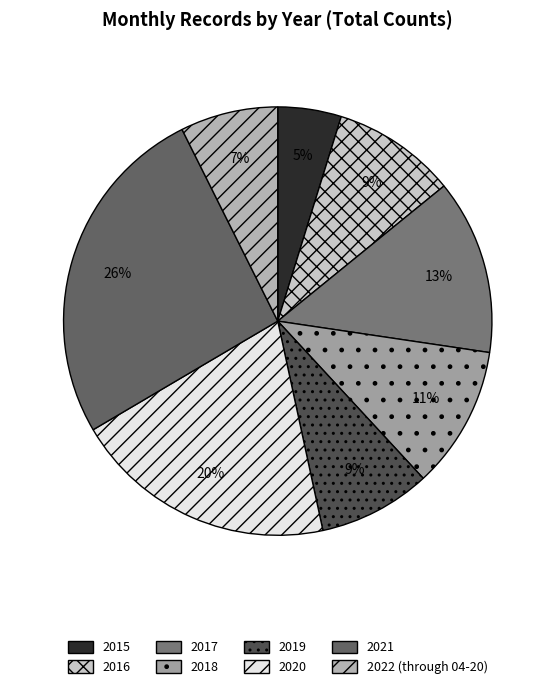

How many segments does this pie chart have?

8